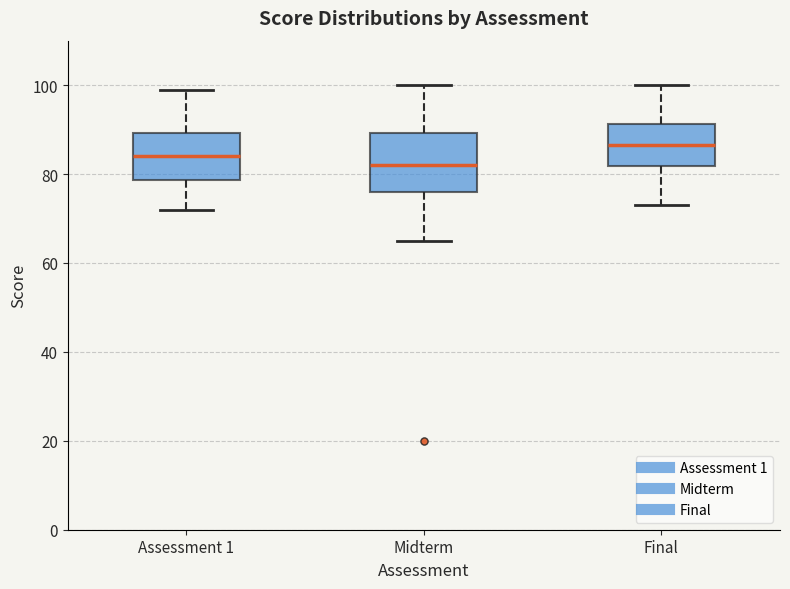

Reading left to right, transcribe this box plot: for each box, give where its median line is, the range the box spans, and where its two whiskers end, as read against the y-axis. The values are not printed on the chart, so give them approximately, as read against the axis.

Assessment 1: median 84, box 78 to 90, whiskers 72 to 100
Midterm: median 82, box 76 to 90, whiskers 66 to 100
Final: median 86, box 82 to 92, whiskers 74 to 100